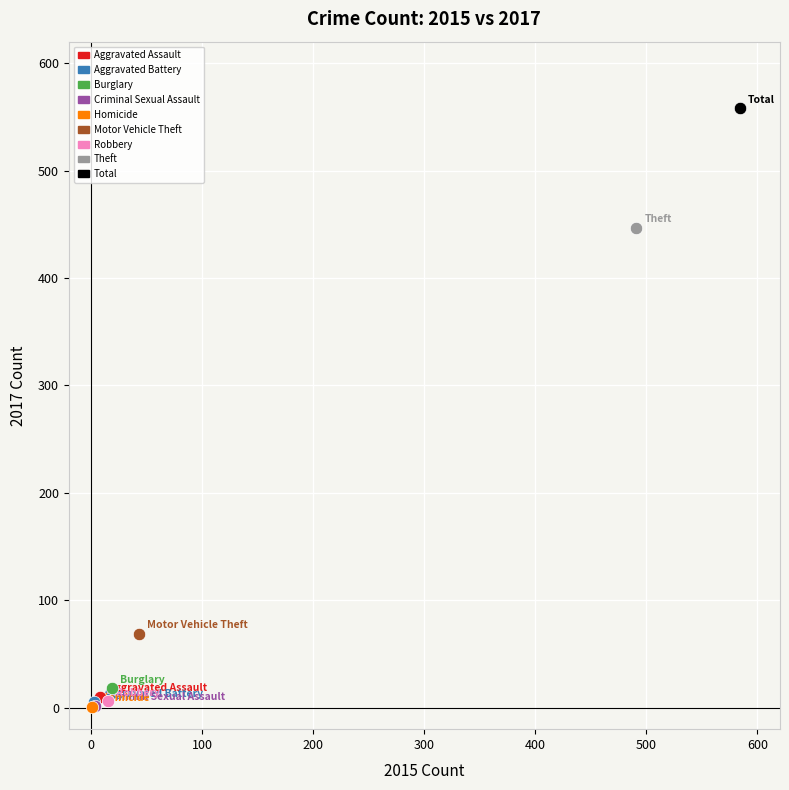

Which series reaches the maximum Y coordinate?

Total